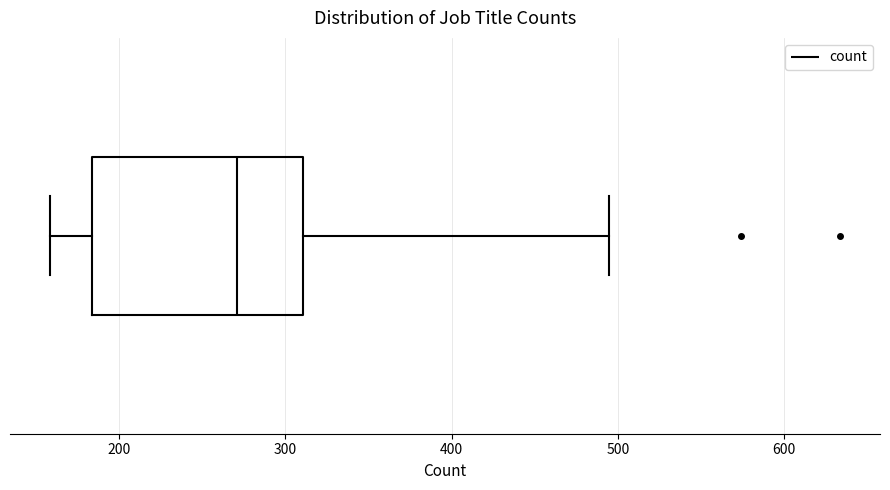

Transcribe this box plot: give where the median line is, the range the box spans, and where the two whiskers end, as read against the x-axis. The values are not printed on the chart, so give them approximately, as read against the axis.

median 270, box 180 to 310, whiskers 160 to 500